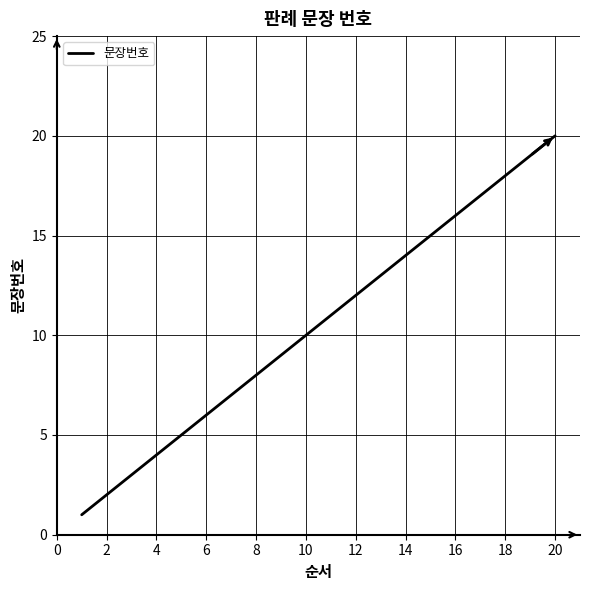

True or false: there are more than 1 points higher than both neighbors.

False